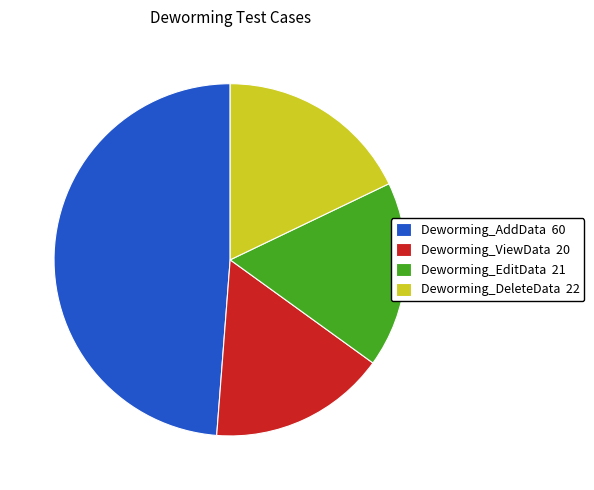

The Deworming_DeleteData 22 slice represents 5% of the pie. True or false?

False